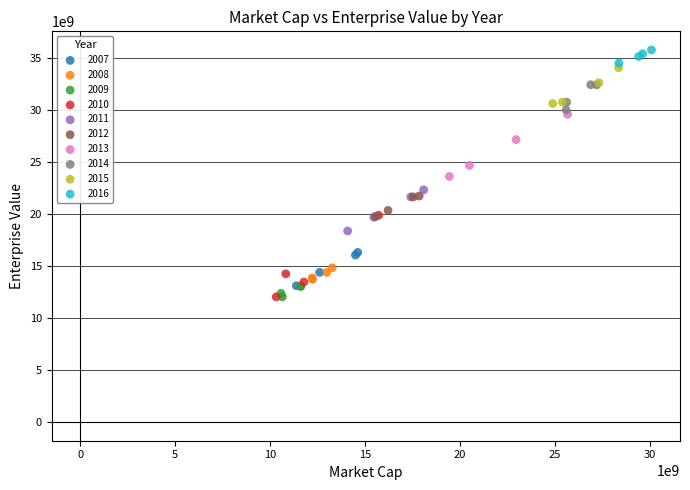

Which series has the largest Y range (max minus min)?

2010